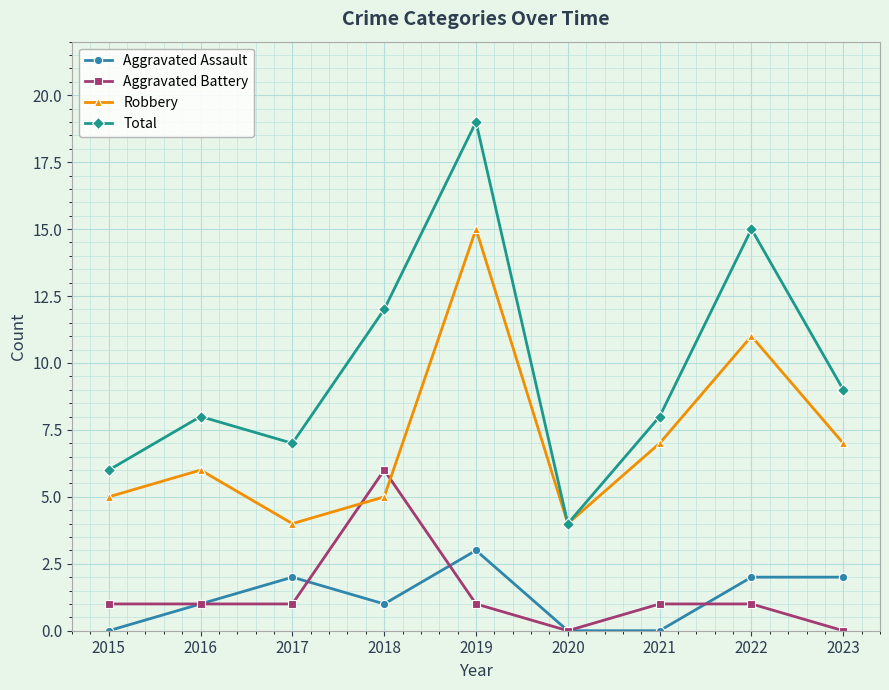

What value does the Aggravated Battery series have at 2016?

1